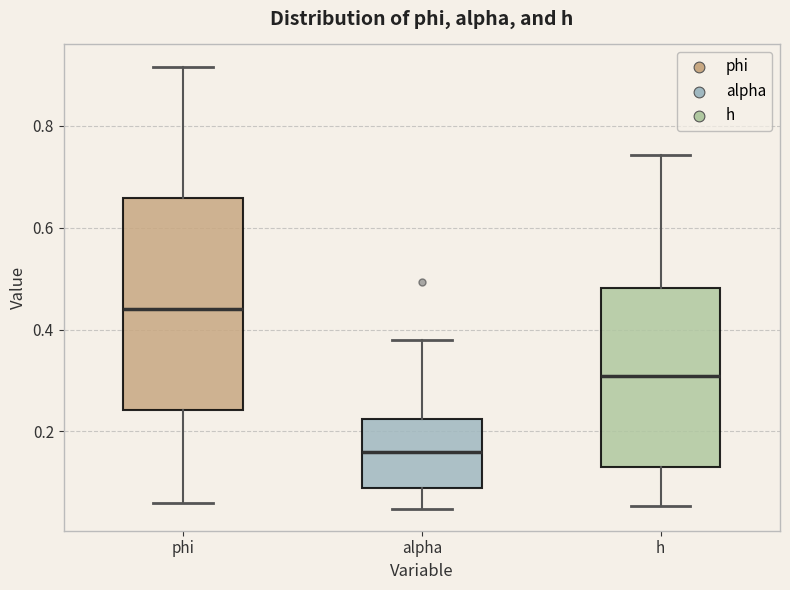

Reading left to right, transcribe this box plot: for each box, give where its median line is, the range the box spans, and where its two whiskers end, as read against the y-axis. The values are not printed on the chart, so give them approximately, as read against the axis.

phi: median 0.44, box 0.24 to 0.66, whiskers 0.06 to 0.92
alpha: median 0.16, box 0.08 to 0.22, whiskers 0.04 to 0.38
h: median 0.30, box 0.14 to 0.48, whiskers 0.06 to 0.74